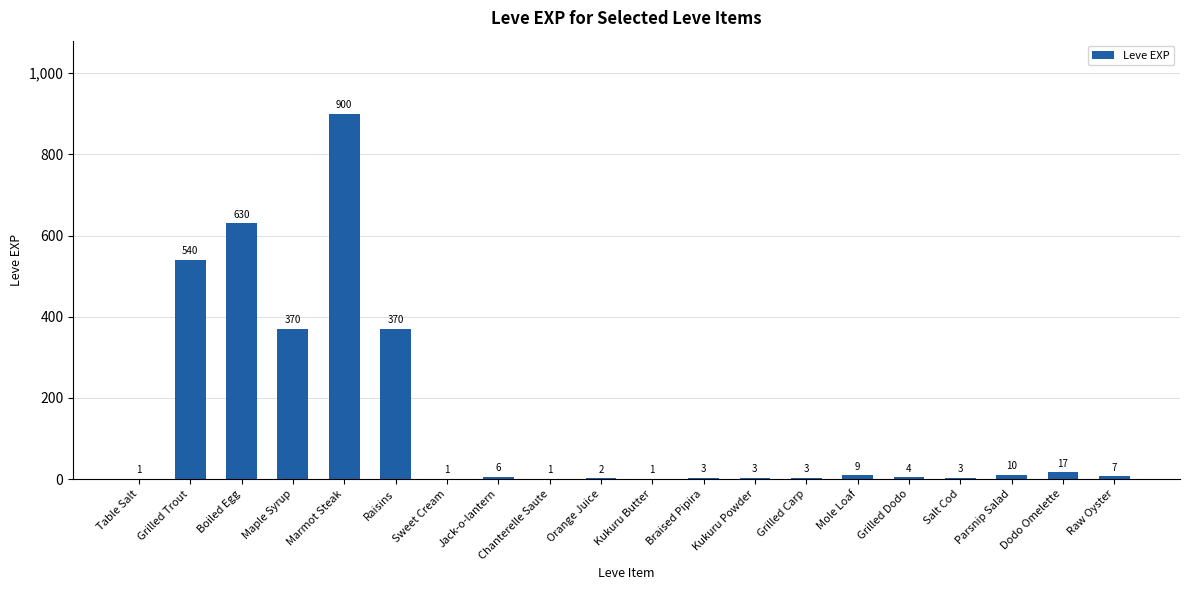

The value at Marmot Steak is 900. True or false?

True